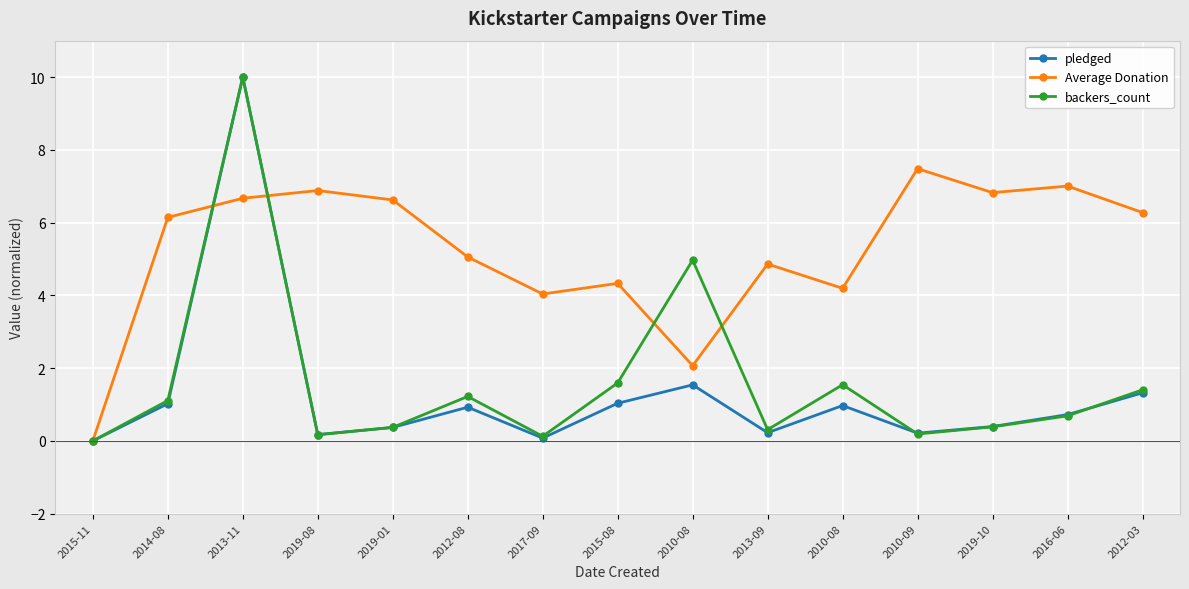

True or false: backers_count has more than 2 points higher than both neighbors.

True